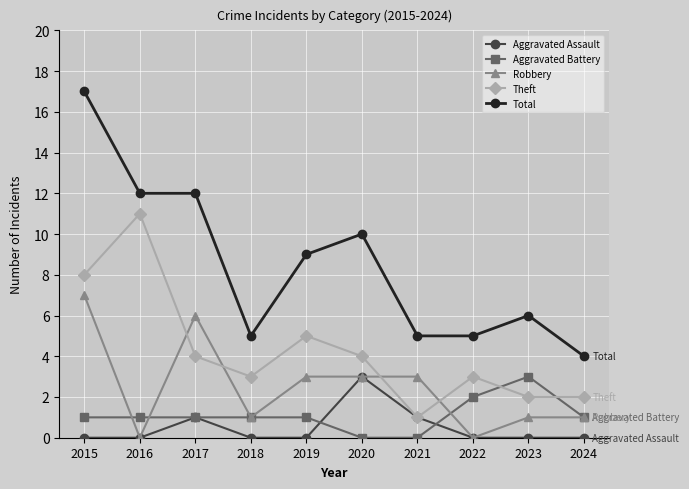

Is it true that Robbery equals 7 at 2015?

True